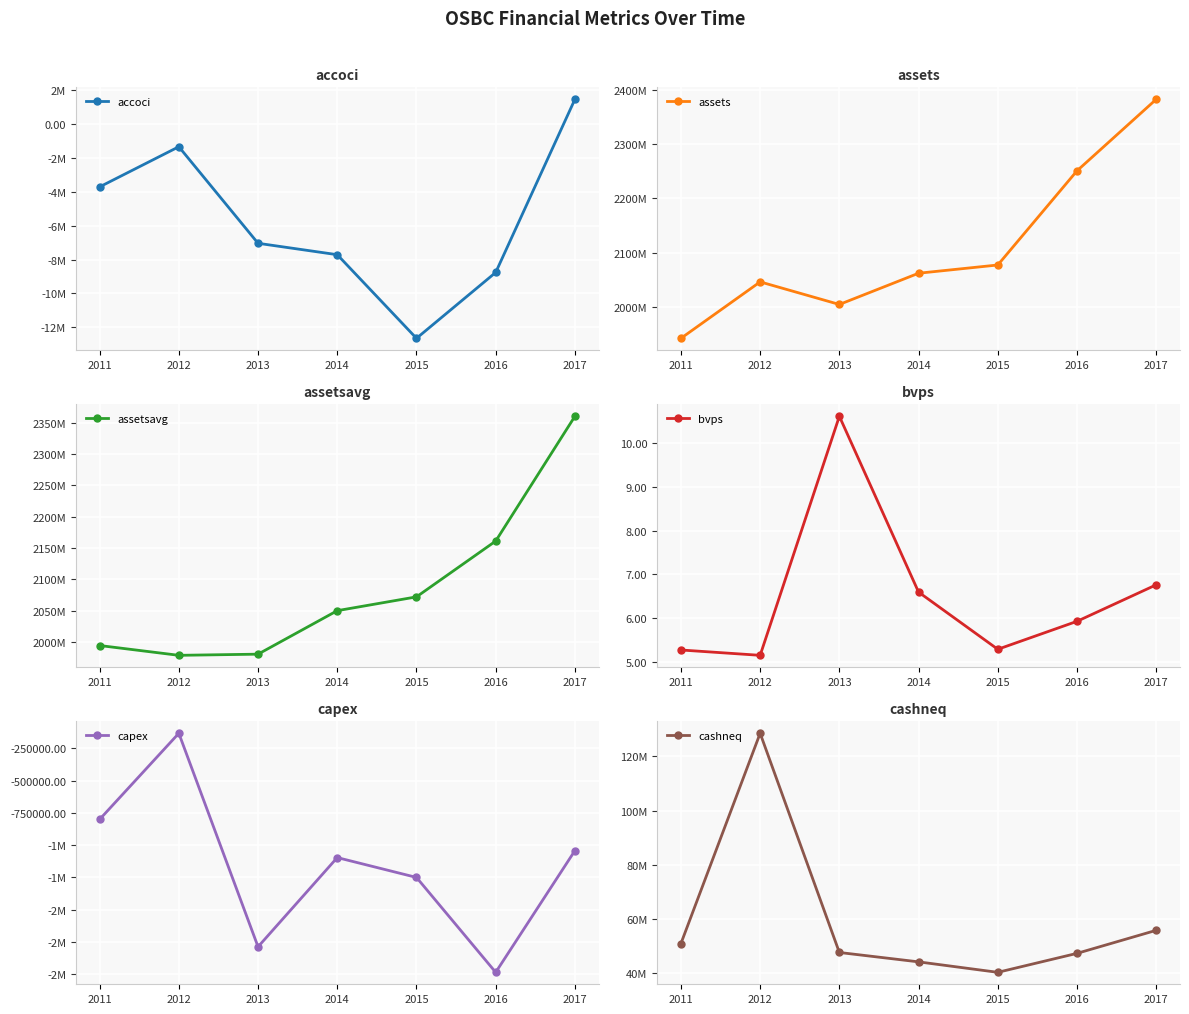

What are all the series names shown in the legend?

accoci, assets, assetsavg, bvps, capex, cashneq